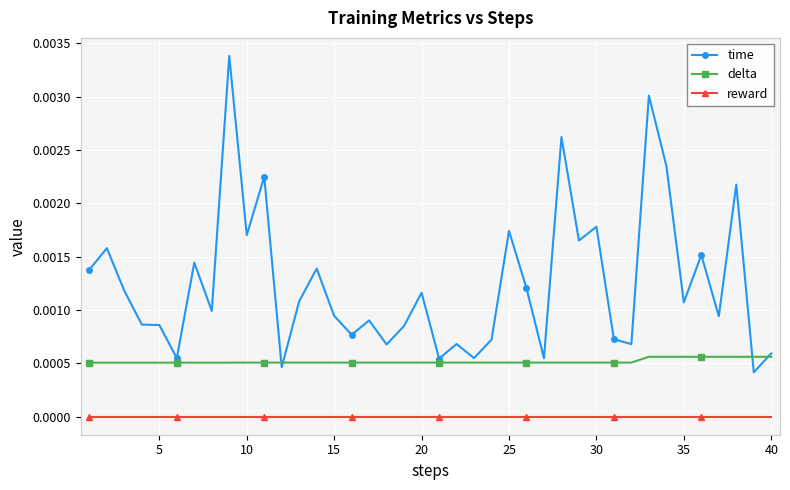

How many lines are shown in the chart?

3